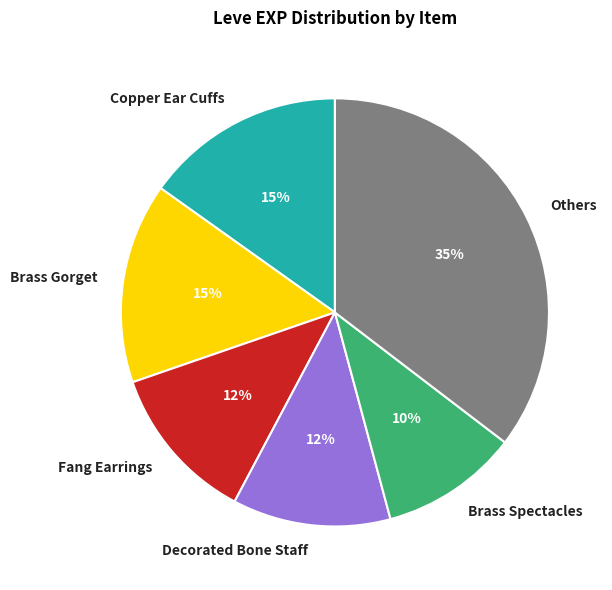

How many segments does this pie chart have?

6